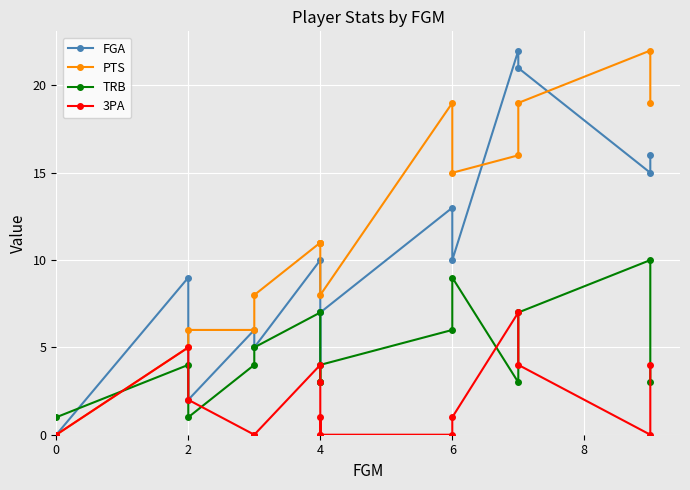

Reading left to right, transcribe all the data shown in this chart.

FGA: 0	9	2	6	5	10	4	7	7	7	13	10	22	21	15	16
PTS: 0	5	6	6	8	11	11	11	11	8	19	15	16	19	22	19
TRB: 1	4	1	4	5	7	3	3	3	4	6	9	3	7	10	3
3PA: 0	5	2	0	0	4	3	0	1	0	0	1	7	4	0	4